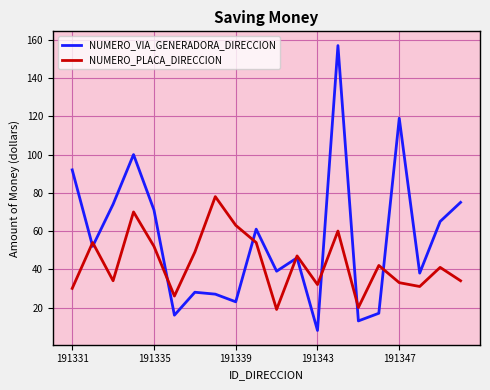

True or false: NUMERO_VIA_GENERADORA_DIRECCION and NUMERO_PLACA_DIRECCION cross at least once.

True